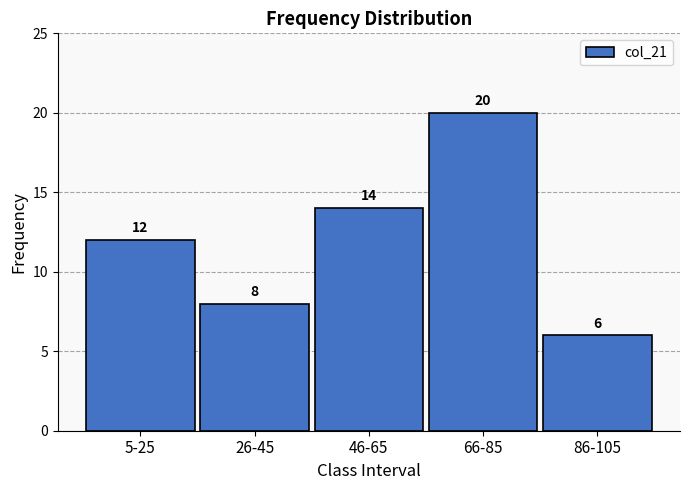

Reading left to right, transcribe all the data shown in this chart.

12	8	14	20	6